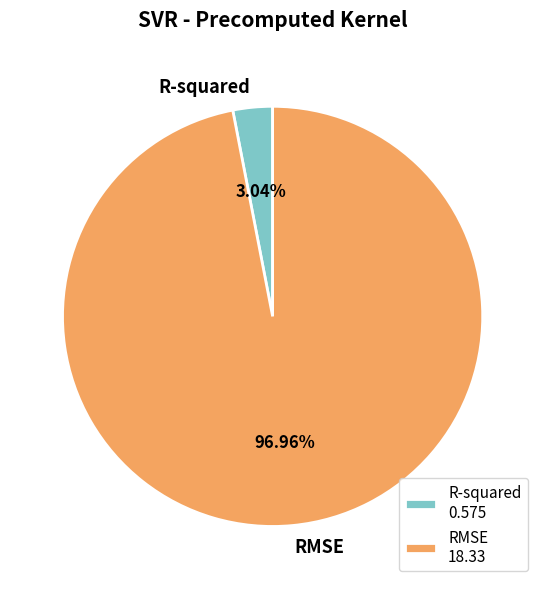

How many segments does this pie chart have?

2